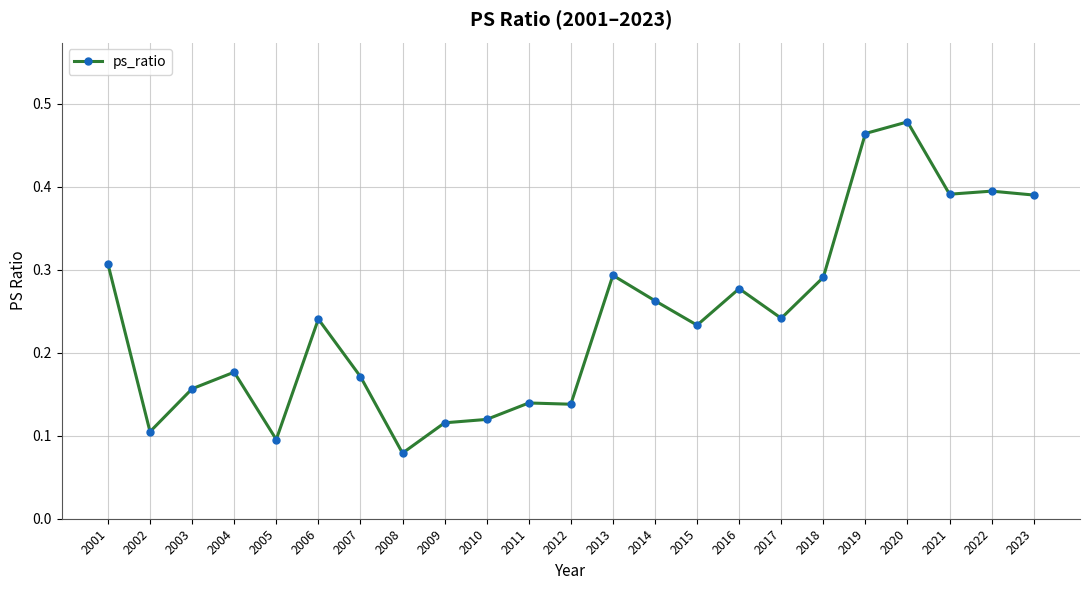

How many distinct data groups are displayed?

1